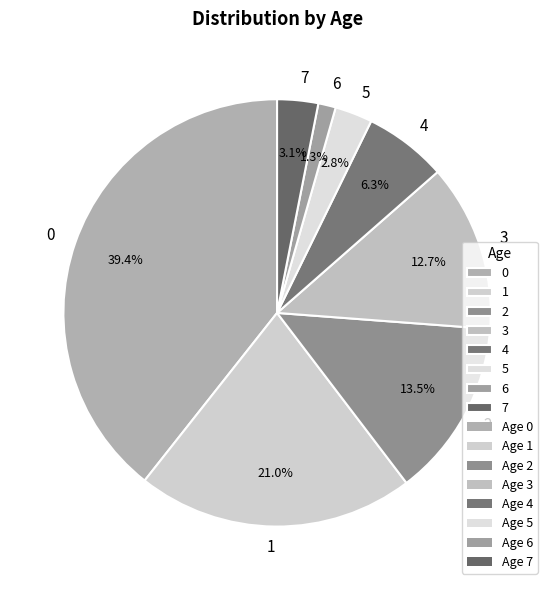

Is it true that 3 is 2% of the pie?

False